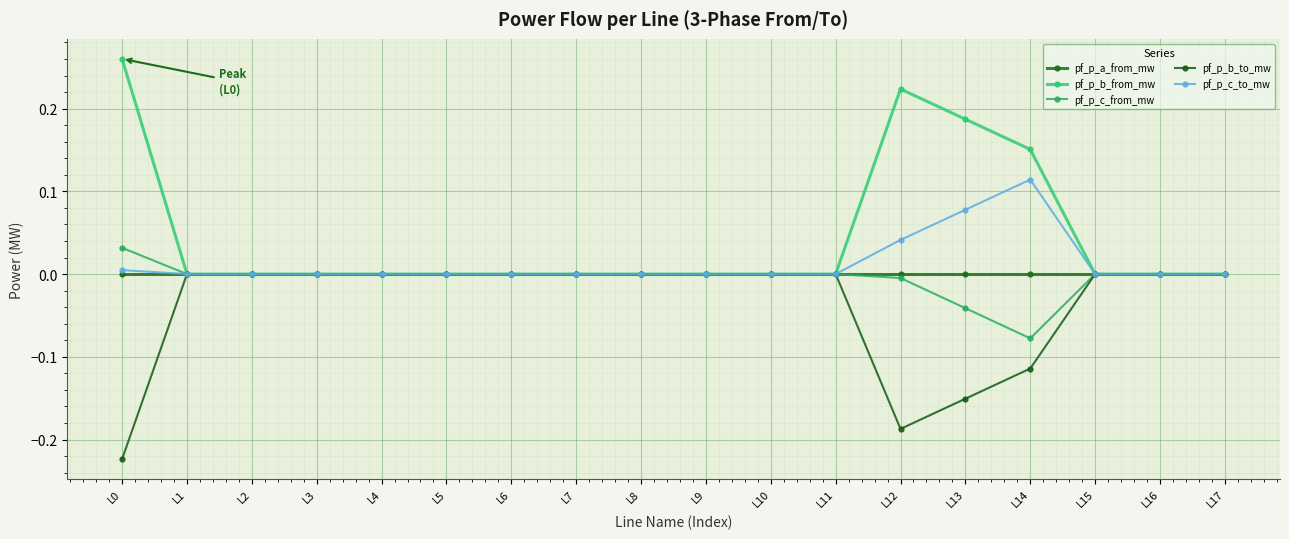

How many data points does each series have?

18